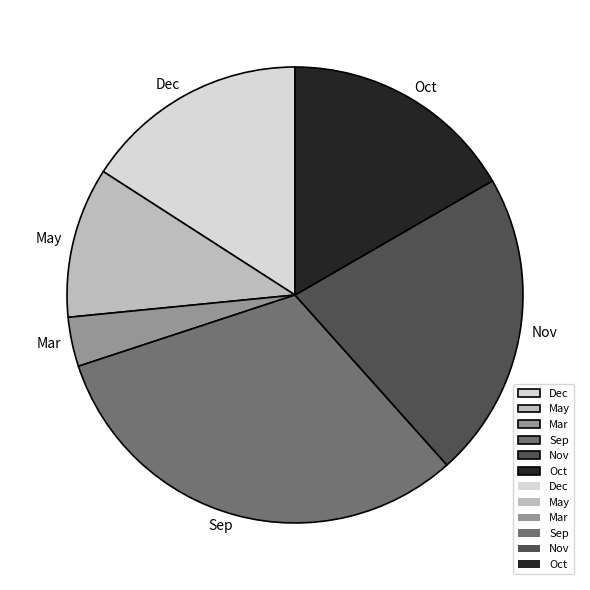

Do May and Nov together represent more than half of the pie?

No